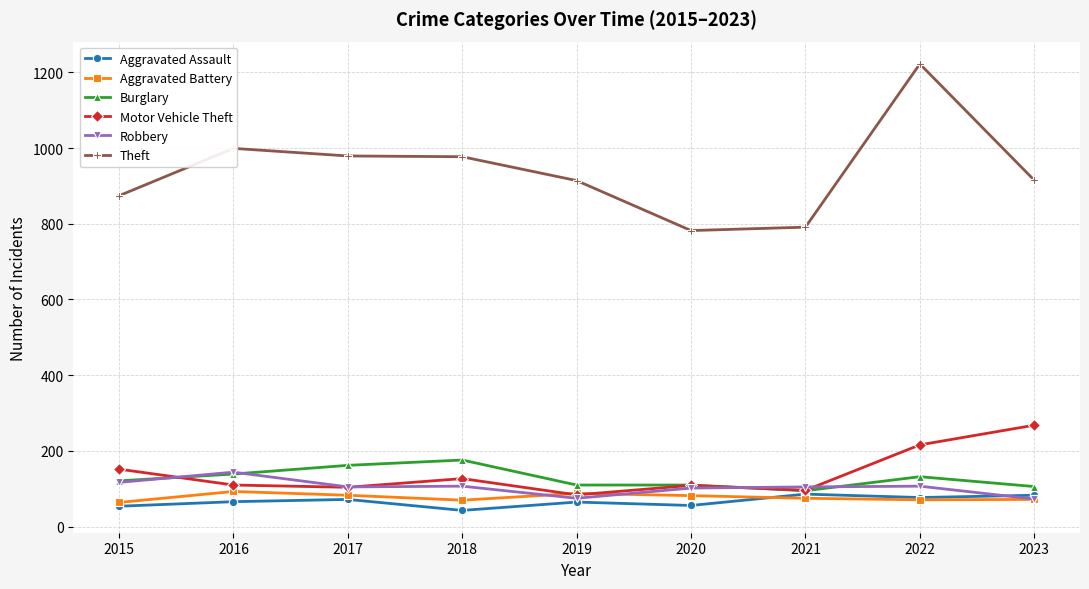

The value of Aggravated Battery at 2020 is 82. True or false?

True